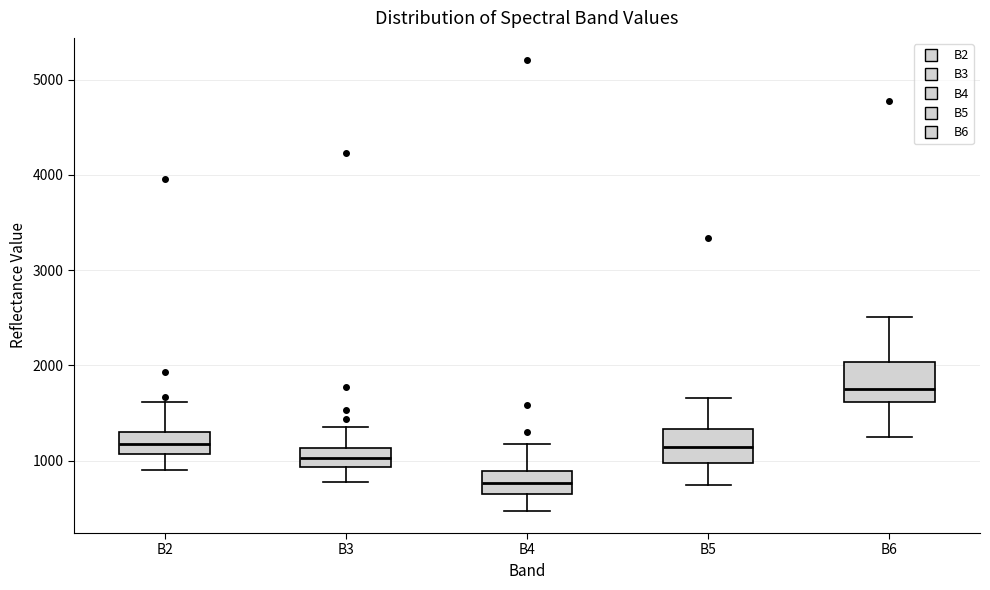

Where is the lower edge of the box for B3 on the y-axis? The values are not printed on the chart, so give them approximately, as read against the axis.

900